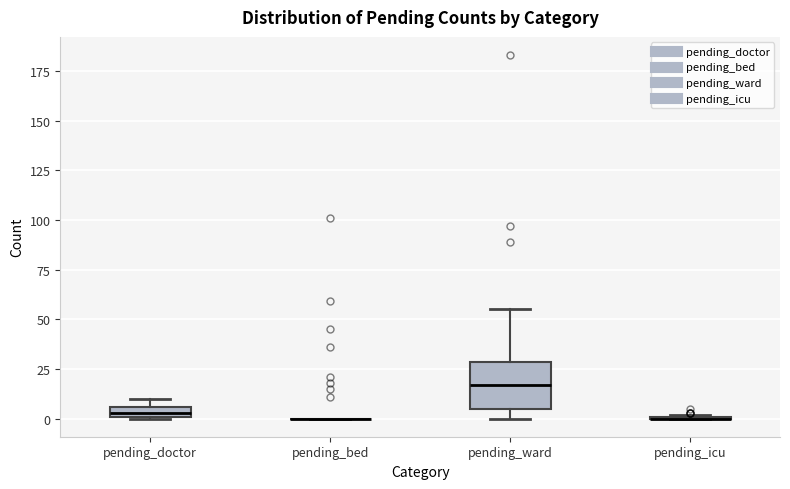

Comparing the boxes themselves (not the whiskers), which one is the tallest?

pending_ward